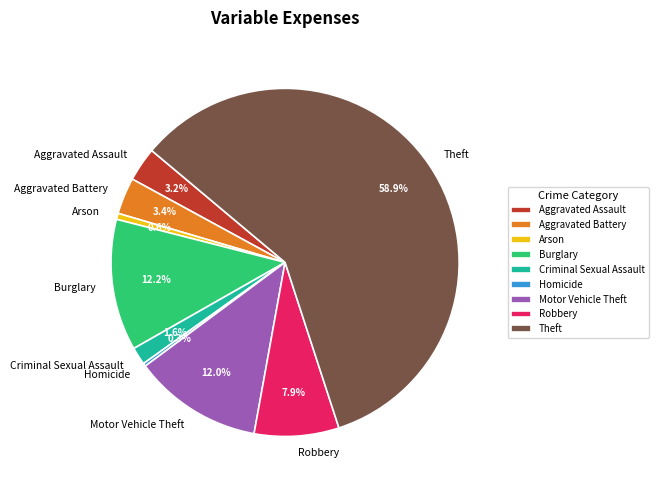

To the nearest percent, what portion does Aggravated Battery represent?

3%